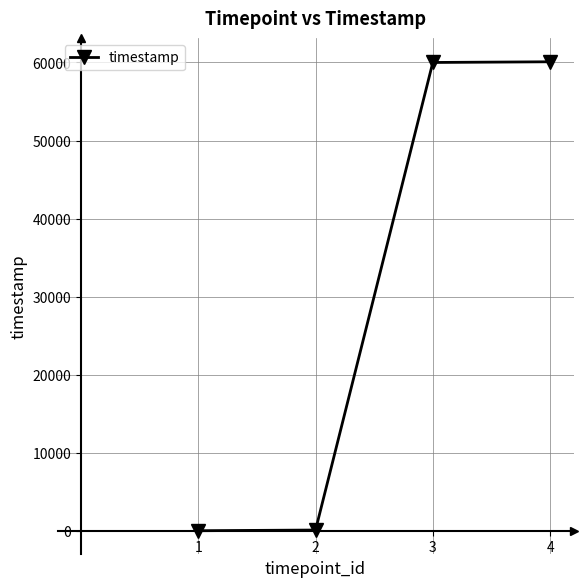

What is the change in value from 2 to 3?

+59912